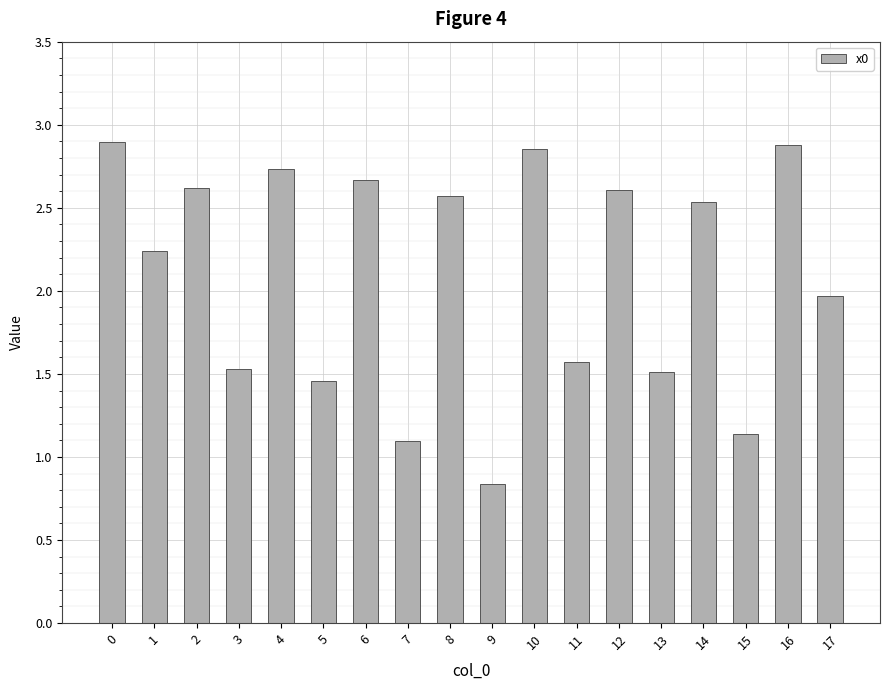

Which category has the lowest value across all series?

9